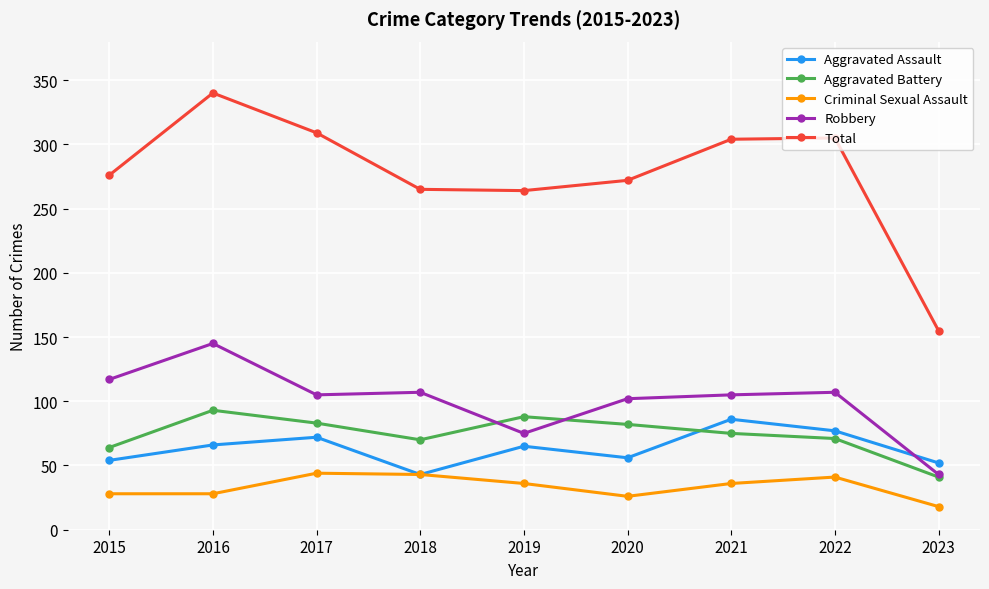

What is the approximate value of Aggravated Battery at 2020, to the nearest 10?

80